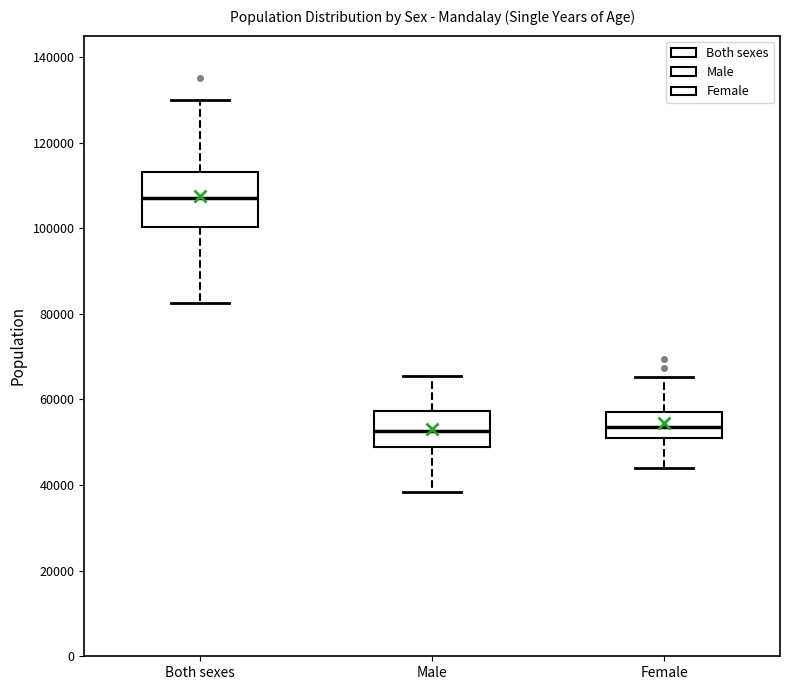

Where does the median line of the box for Both sexes sit on the y-axis? The values are not printed on the chart, so give them approximately, as read against the axis.

108000